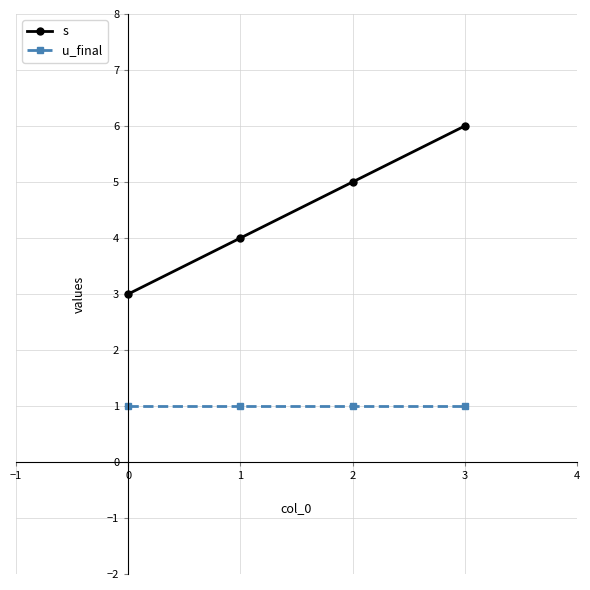

True or false: u_final and s cross at least once.

False